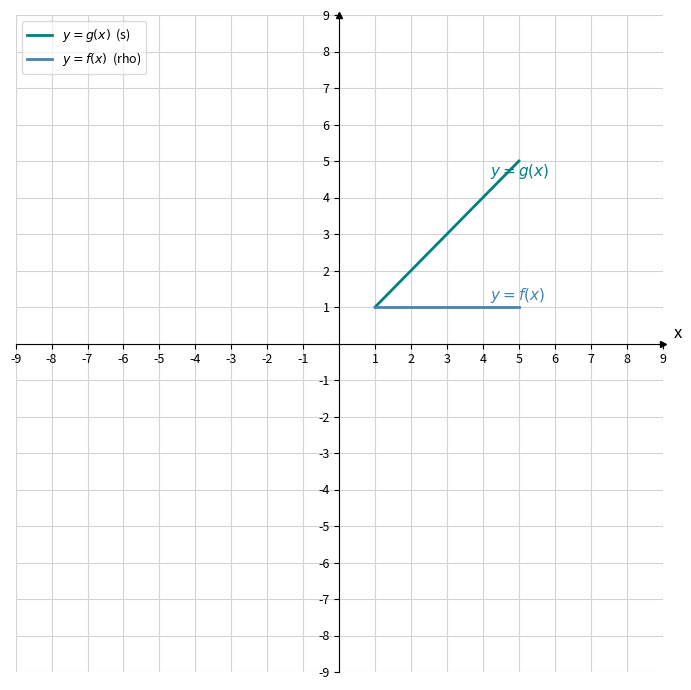

At which category is the sum across all series the highest?

5